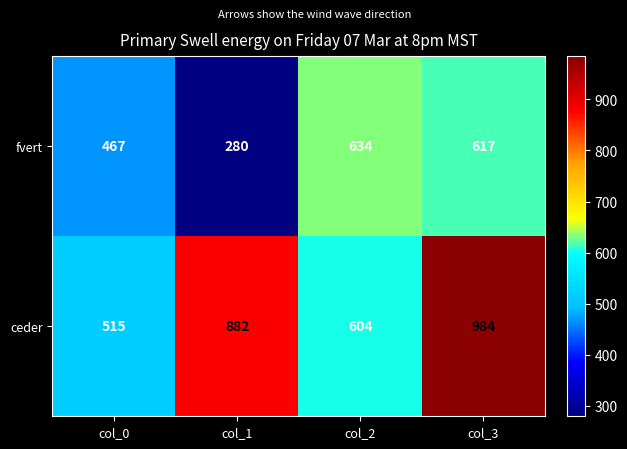

List the series in order of their overall mean, highest first.

ceder, fvert